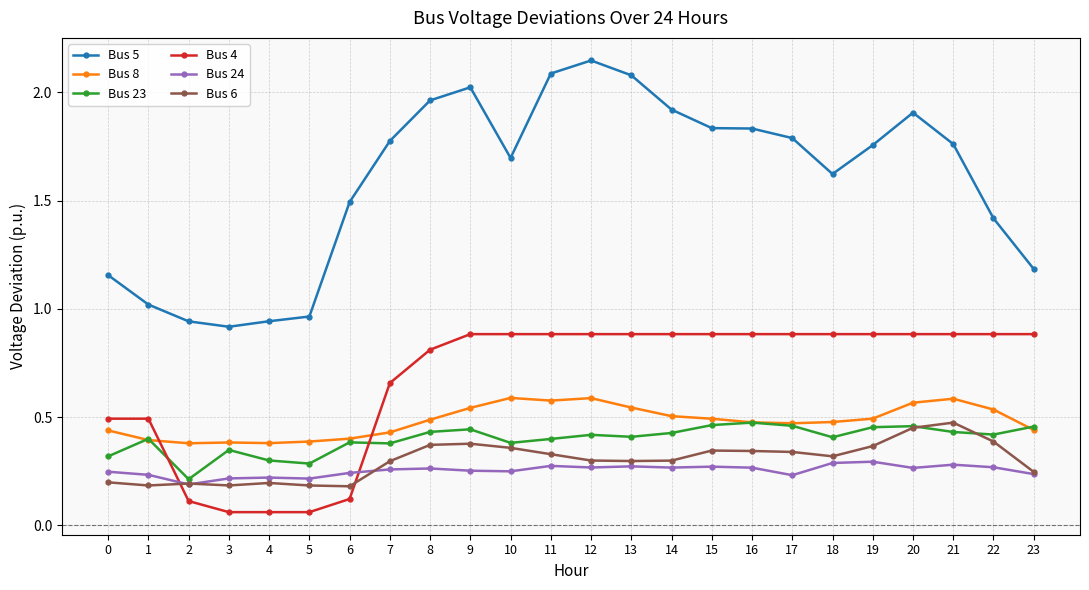

True or false: Bus 4 and Bus 8 intersect in this chart.

True